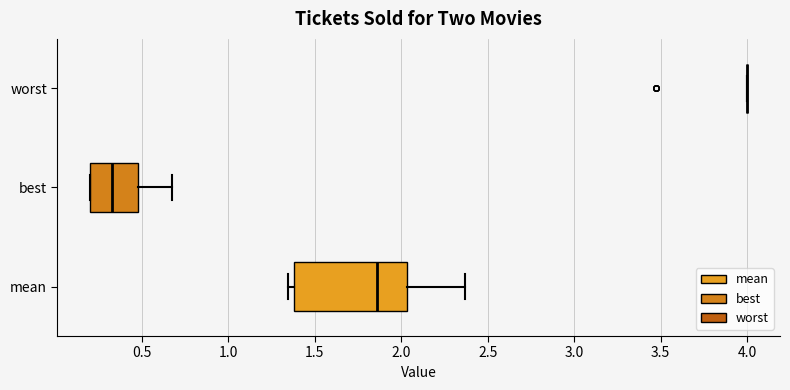

Which box is the widest, from its left edge to its right edge?

mean